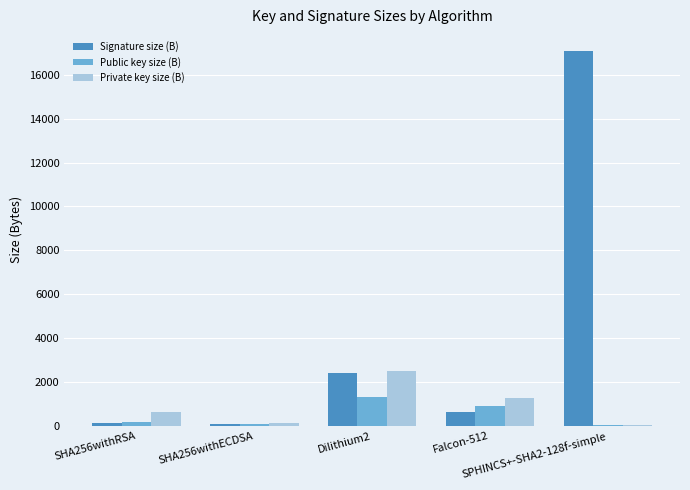

What is the highest value of the Private key size (B) series?

2528